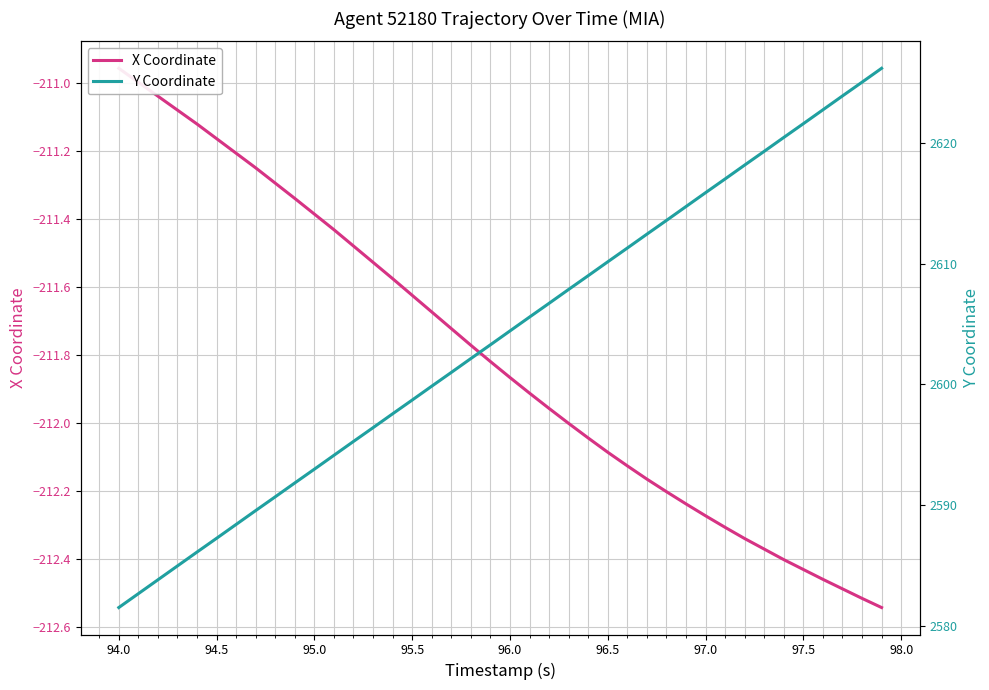

Reading left to right, what are all the values shown in this chart?

X Coordinate: -211.0	-211.0	-211.0	-211.1	-211.1	-211.2	-211.2	-211.2	-211.3	-211.3	-211.4	-211.4	-211.5	-211.5	-211.6	-211.6	-211.7	-211.7	-211.8	-211.8	-211.9	-211.9	-212.0	-212.0	-212.0	-212.1	-212.1	-212.2	-212.2	-212.2	-212.3	-212.3	-212.3	-212.4	-212.4	-212.4	-212.5	-212.5	-212.5	-212.5
Y Coordinate: 2581.5	2582.7	2583.8	2584.9	2586.1	2587.2	2588.4	2589.5	2590.7	2591.8	2593.0	2594.1	2595.3	2596.4	2597.6	2598.7	2599.8	2601.0	2602.1	2603.3	2604.4	2605.6	2606.7	2607.9	2609.0	2610.2	2611.3	2612.4	2613.6	2614.7	2615.9	2617.0	2618.2	2619.3	2620.5	2621.6	2622.8	2623.9	2625.1	2626.2